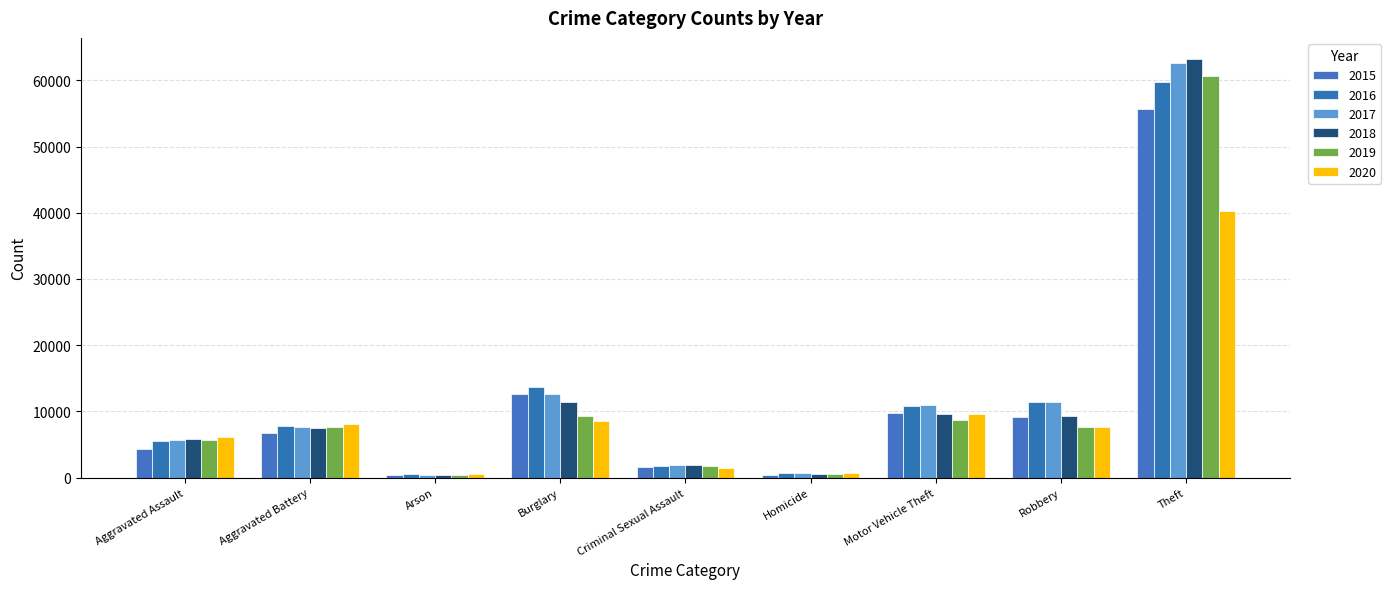

Reading left to right, list all the values displayed in this chart.

2015: 4338	6814	436	12685	1625	480	9746	9203	55608
2016: 5543	7867	506	13738	1784	764	10870	11503	59719
2017: 5657	7654	441	12661	1896	662	10949	11480	62539
2018: 5832	7513	360	11369	1921	578	9656	9320	63243
2019: 5652	7600	365	9319	1824	482	8683	7677	60580
2020: 6093	8116	575	8524	1405	761	9611	7639	40323